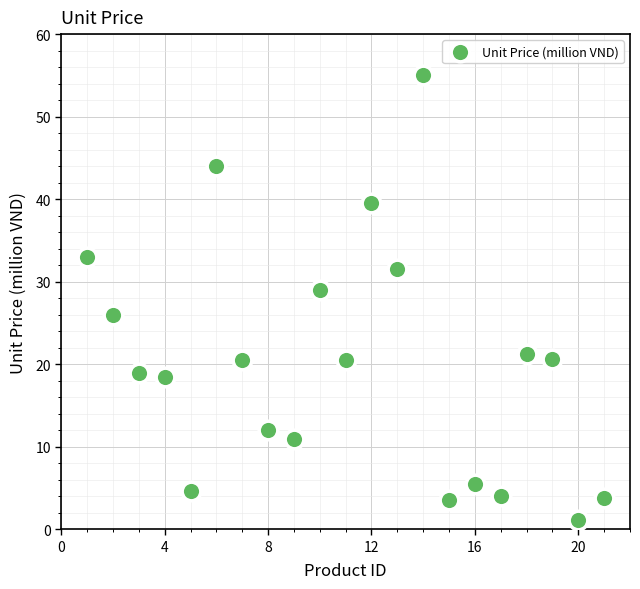

What Y value in the scatter plot is closest to 28?

29.0